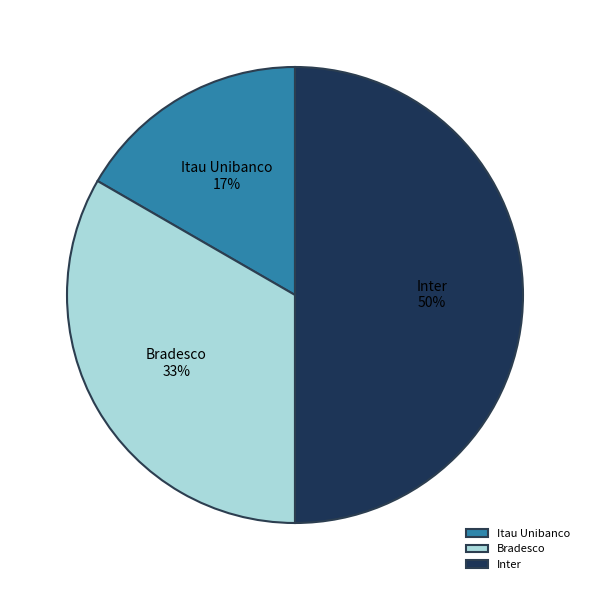

Does Itau Unibanco represent more than half of the total?

No